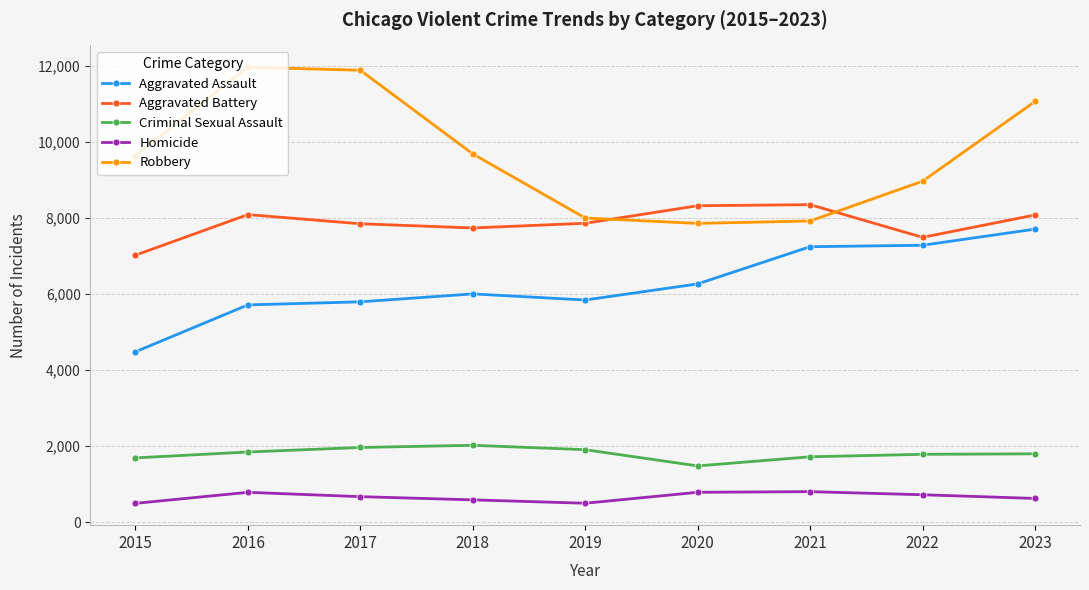

The Criminal Sexual Assault series shows 1907 at 2019. True or false?

True